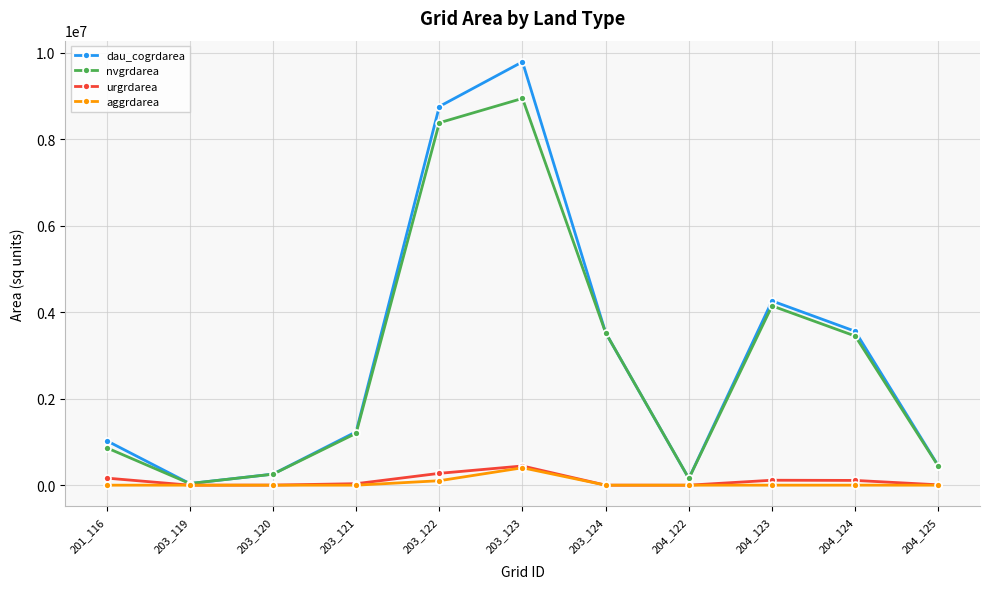

Does the chart display data point markers on the line(s)?

Yes